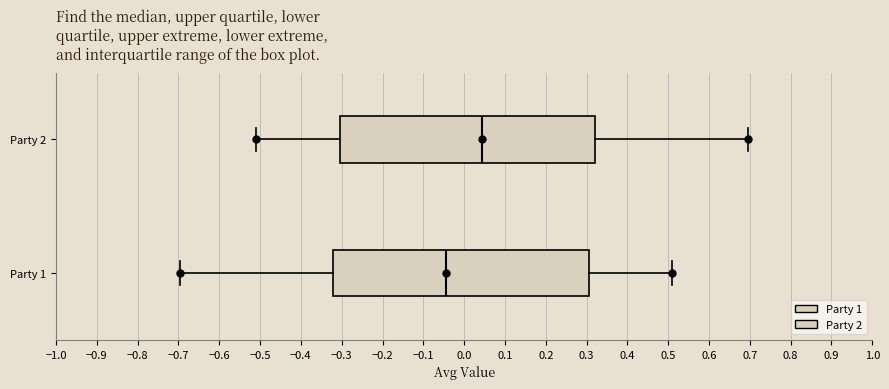

Which box's median line is the furthest to the left?

Party 1